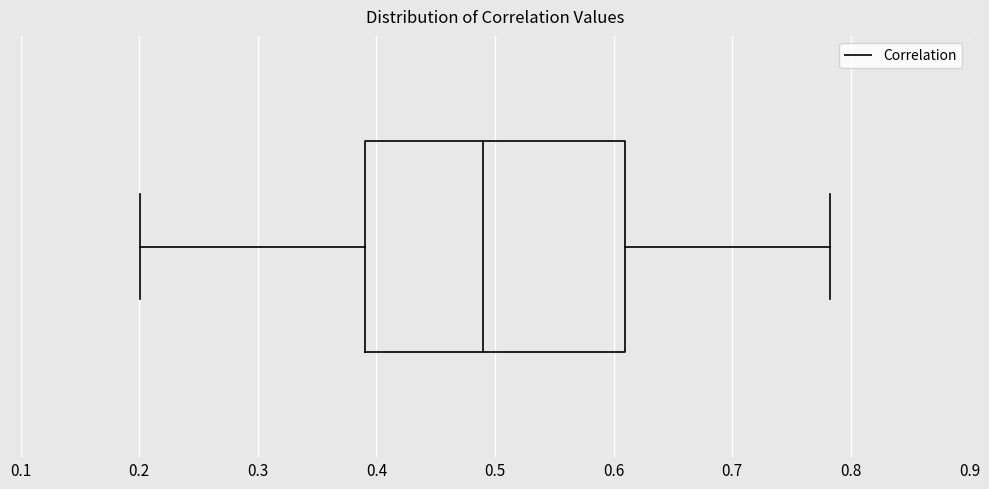

Transcribe this box plot: give where the median line is, the range the box spans, and where the two whiskers end, as read against the x-axis. The values are not printed on the chart, so give them approximately, as read against the axis.

median 0.49, box 0.39 to 0.61, whiskers 0.20 to 0.78